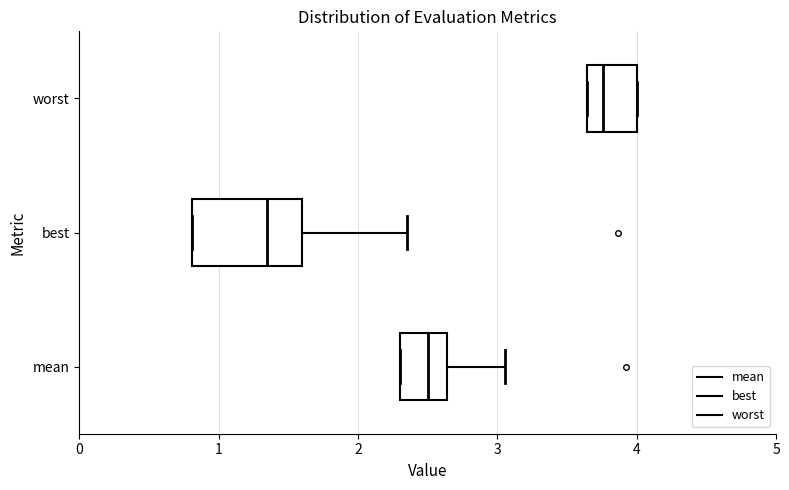

Reading bottom to top, read every box against the x-axis: the position of its median line, the range the box covers, and the ends of its whiskers. The values are not printed on the chart, so give them approximately, as read against the axis.

mean: median 2.5, box 2.3 to 2.6, whiskers 2.3 to 3.1
best: median 1.3, box 0.8 to 1.6, whiskers 0.8 to 2.4
worst: median 3.8, box 3.6 to 4.0, whiskers 3.6 to 4.0